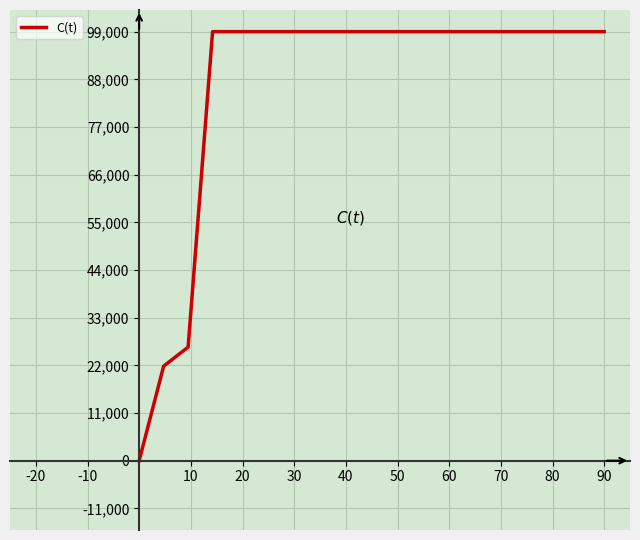

Reading left to right, extract all data points from this chart.

0.0	21808.2	26201.3	99000.0	99000.0	99000.0	99000.0	99000.0	99000.0	99000.0	99000.0	99000.0	99000.0	99000.0	99000.0	99000.0	99000.0	99000.0	99000.0	99000.0